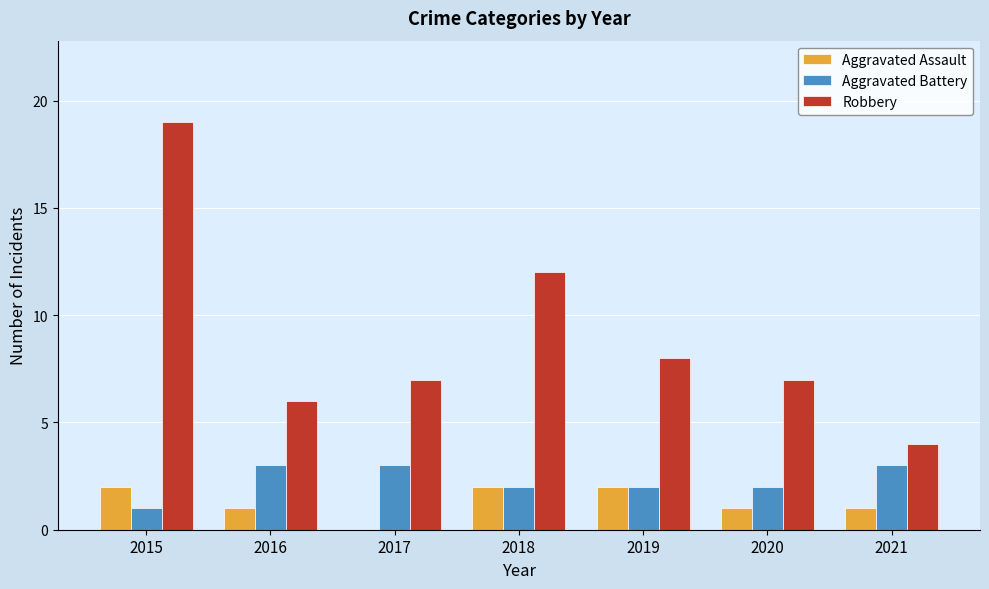

Does the chart contain stacked bars?

No